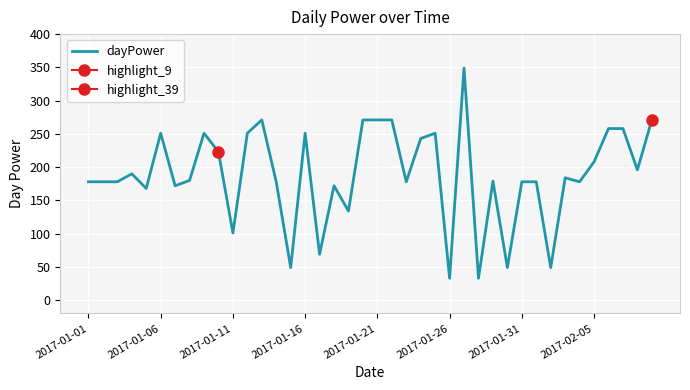

What is the maximum value for dayPower?

349